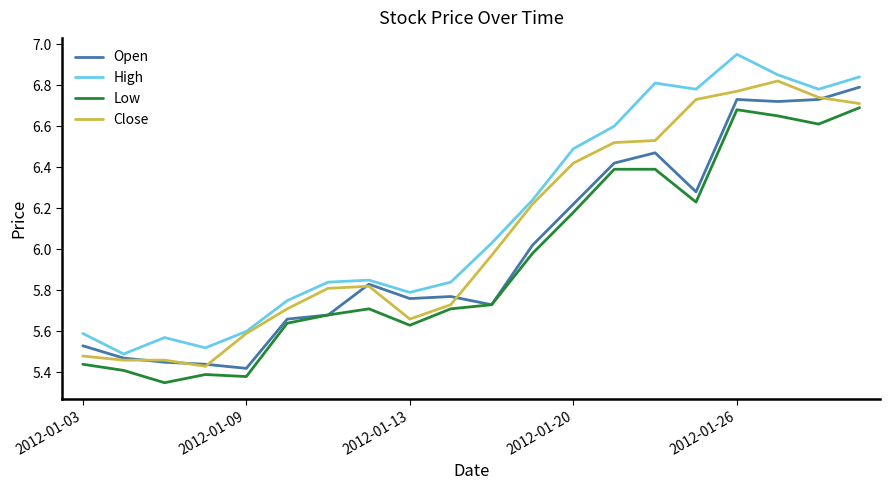

True or false: Low and High intersect in this chart.

False